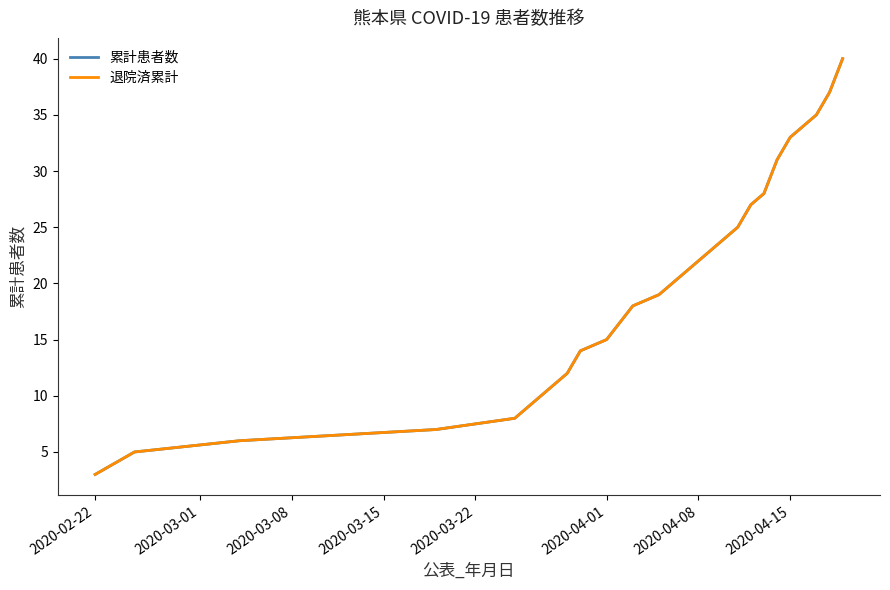

Is this an area chart (filled region under the line)?

No